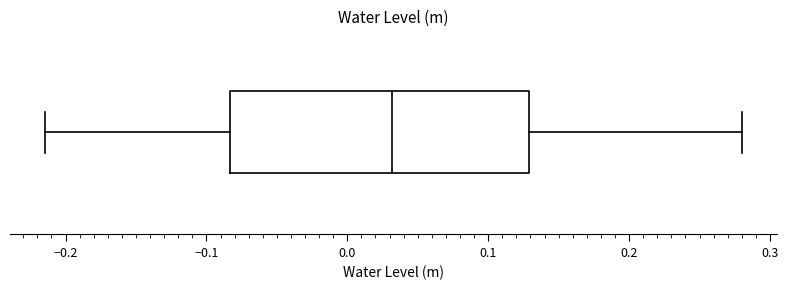

Transcribe this box plot: give where the median line is, the range the box spans, and where the two whiskers end, as read against the x-axis. The values are not printed on the chart, so give them approximately, as read against the axis.

median 0.03, box -0.08 to 0.13, whiskers -0.21 to 0.28